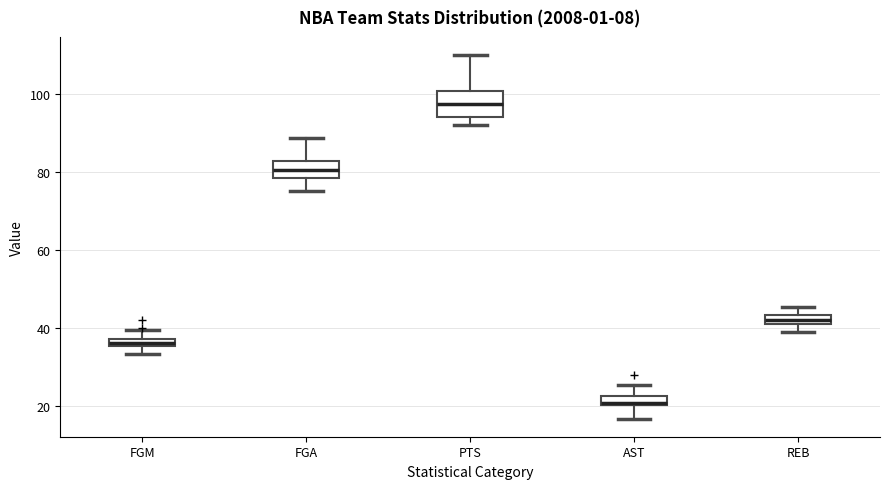

Which box's median line is the lowest?

AST